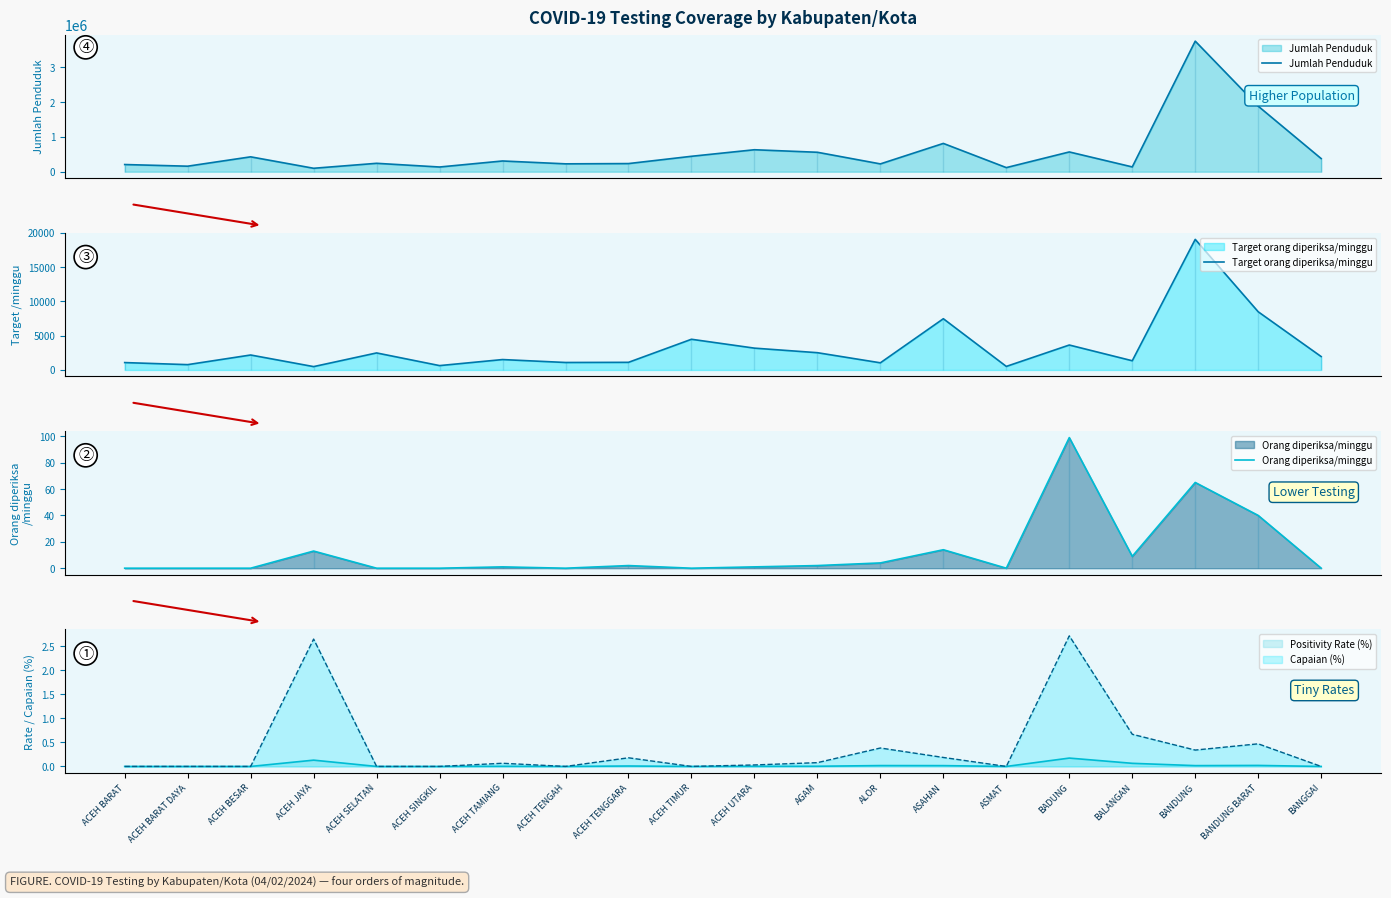

At how many categories does at least one series exceed 2157365?

1